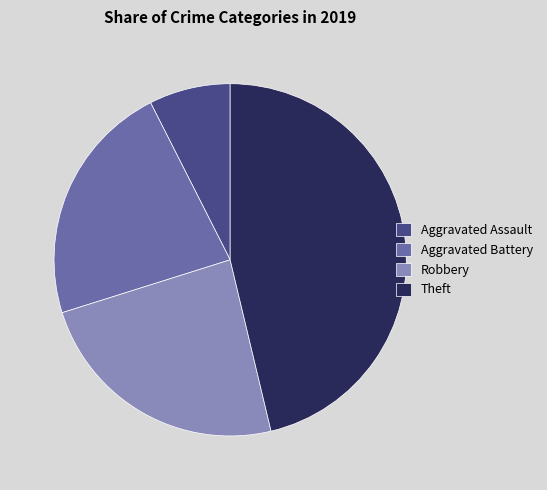

Which slice is the smallest?

Aggravated Assault